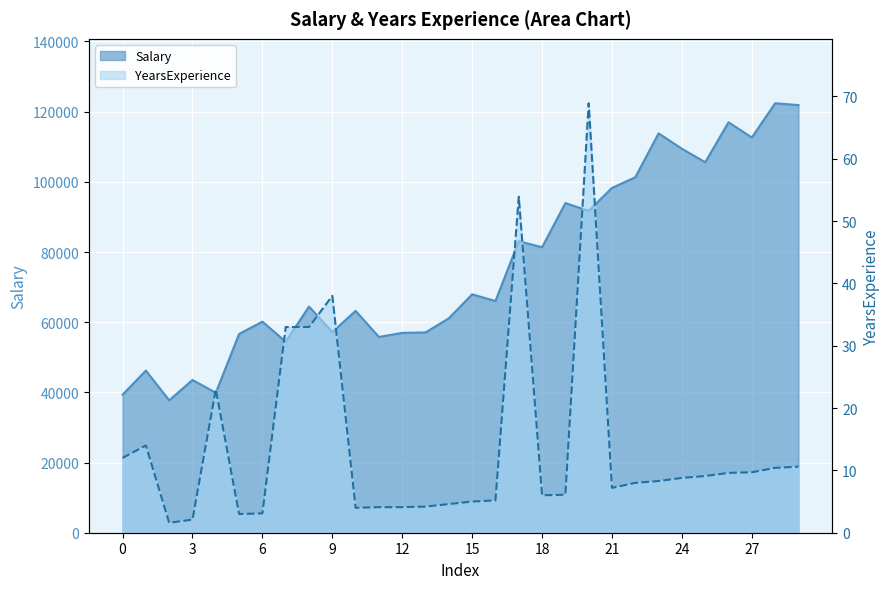

How many data points does each series have?

30